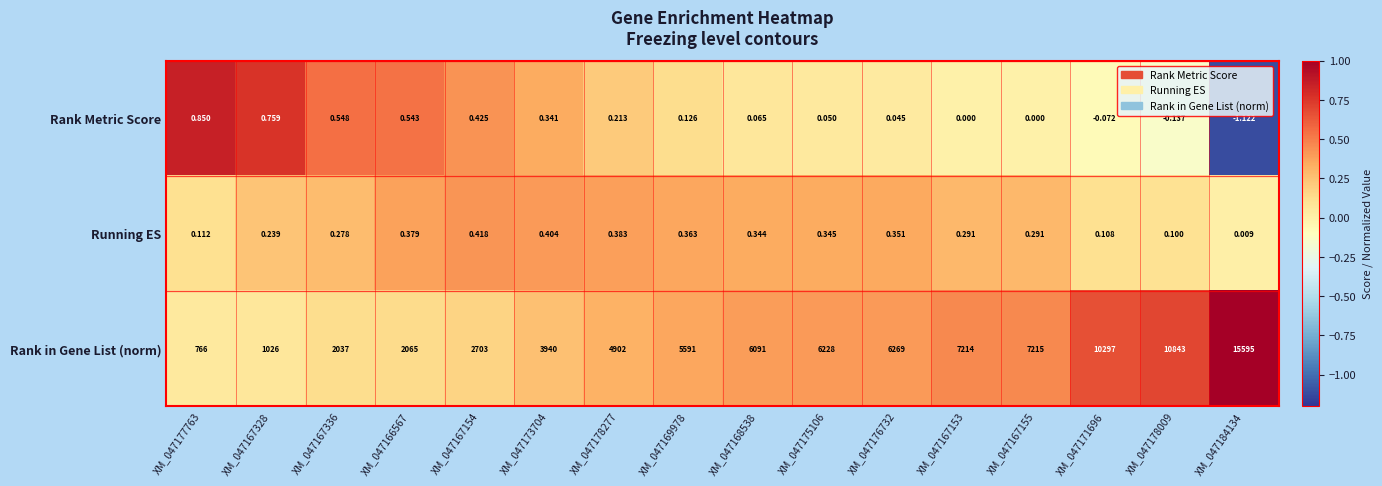

Between XM_047167328 and XM_047167155, which series saw the biggest shift?

Rank in Gene List (norm)